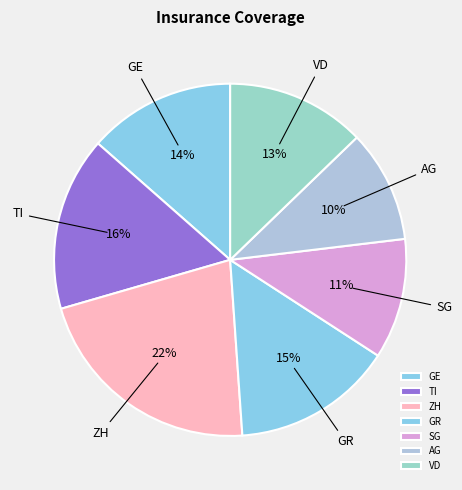

What percentage is the TI slice, to the nearest percent?

16%